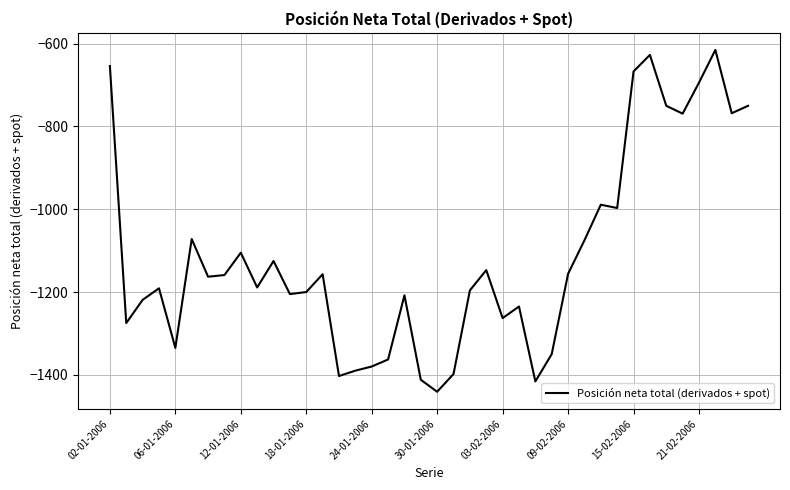

What is the greatest value displayed?

-615